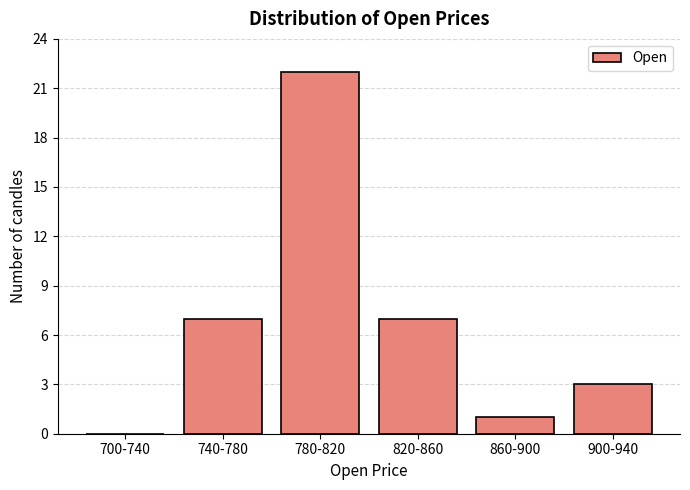

Reading right to left, what are all the values shown in this chart?

900-940=3	860-900=1	820-860=7	780-820=22	740-780=7	700-740=0